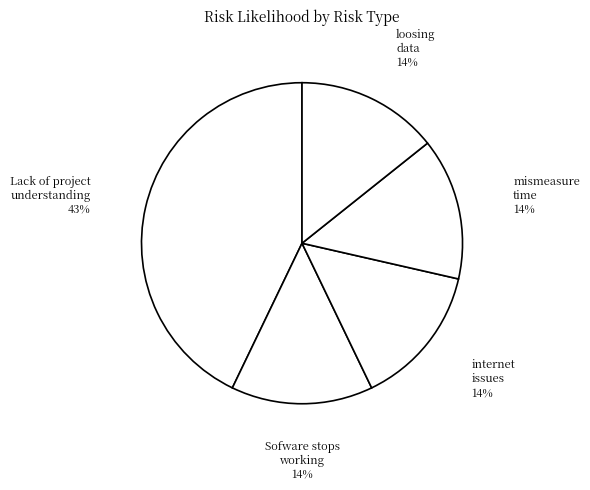

To the nearest percent, what is the average slice percentage?

20%